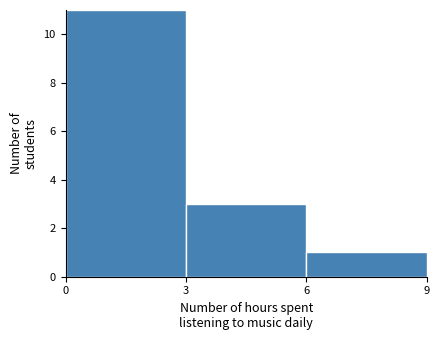

What is the height of the bar covering 6 to 9 on the x-axis? The values are not printed on the chart, so give them approximately, as read against the axis.

1